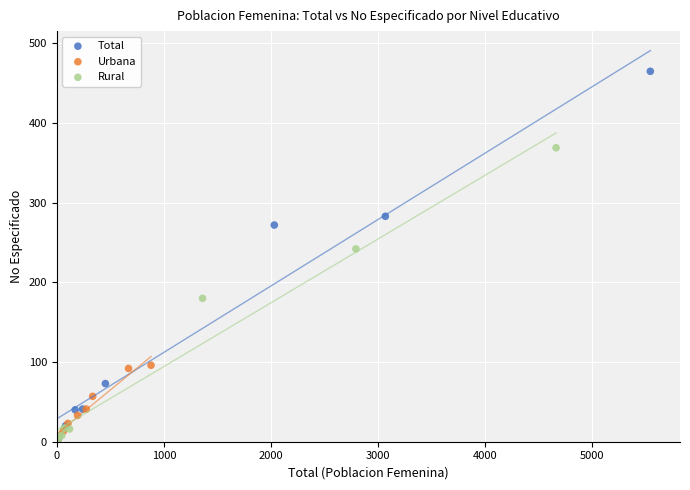

Which series contains the highest Y value?

Total